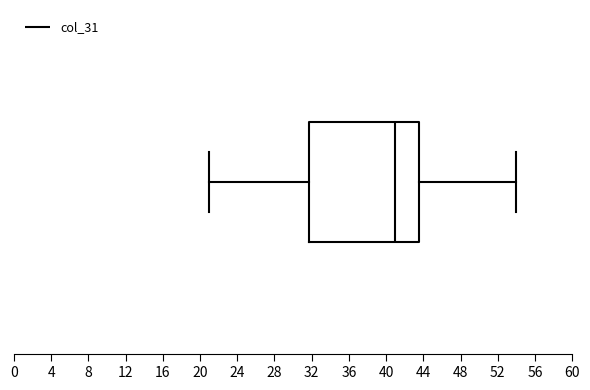

Transcribe this box plot: give where the median line is, the range the box spans, and where the two whiskers end, as read against the x-axis. The values are not printed on the chart, so give them approximately, as read against the axis.

median 41.0, box 32.0 to 43.5, whiskers 21.0 to 54.0